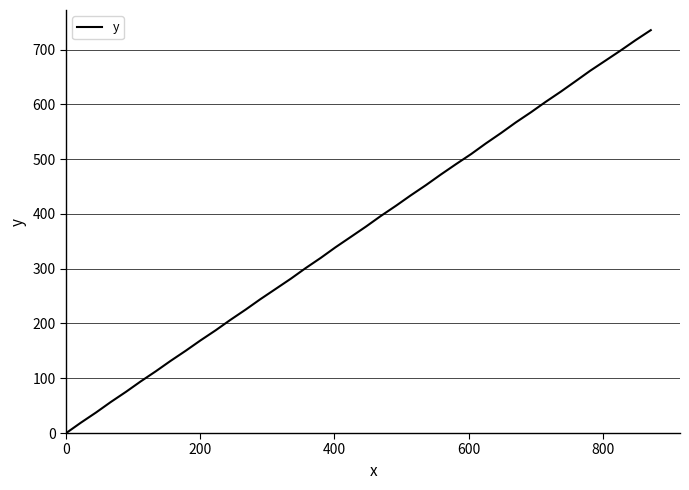

What is the maximum value shown in the chart?

735.5